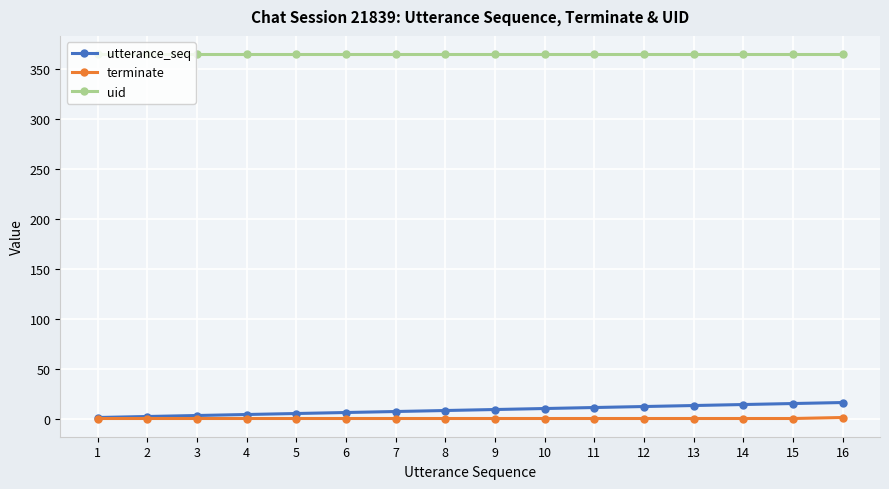

Count the number of data series in this chart.

3